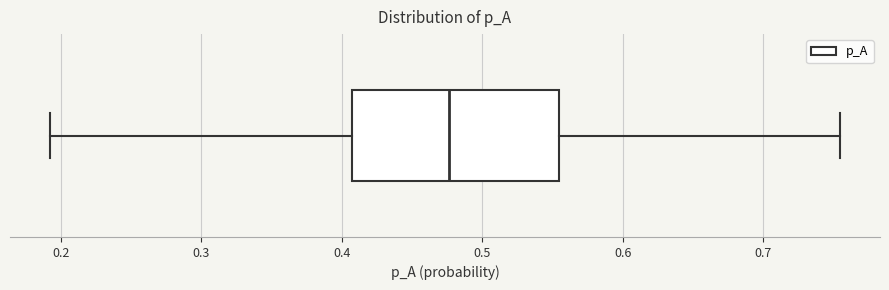

Where is the left edge of the box on the x-axis? The values are not printed on the chart, so give them approximately, as read against the axis.

0.41